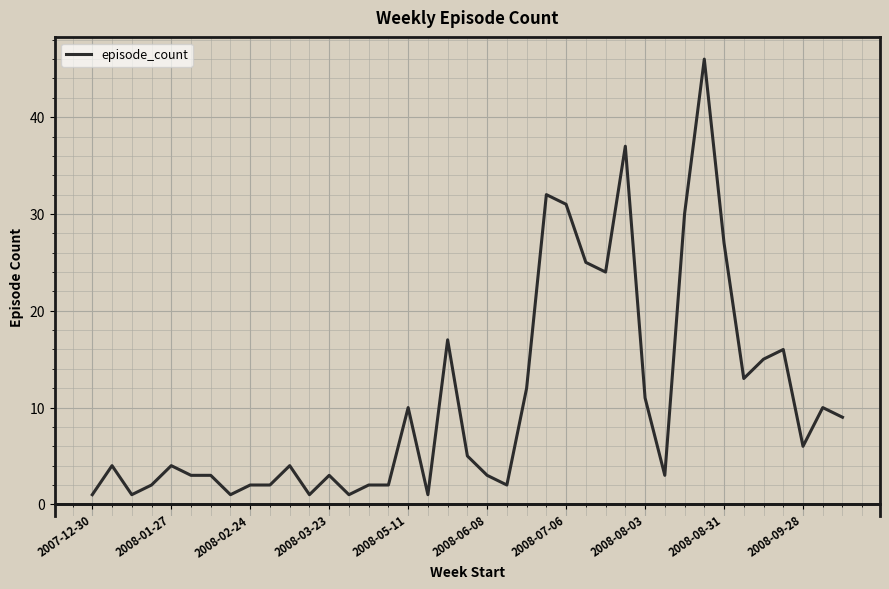

What is the greatest value displayed?

46